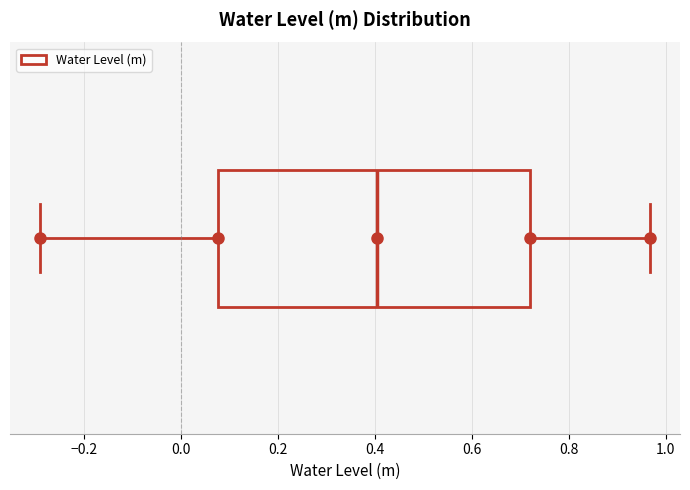

Read this box plot against the x-axis: the position of the median line, the range covered by the box, and the ends of both whiskers. The values are not printed on the chart, so give them approximately, as read against the axis.

median 0.40, box 0.08 to 0.72, whiskers -0.30 to 0.96